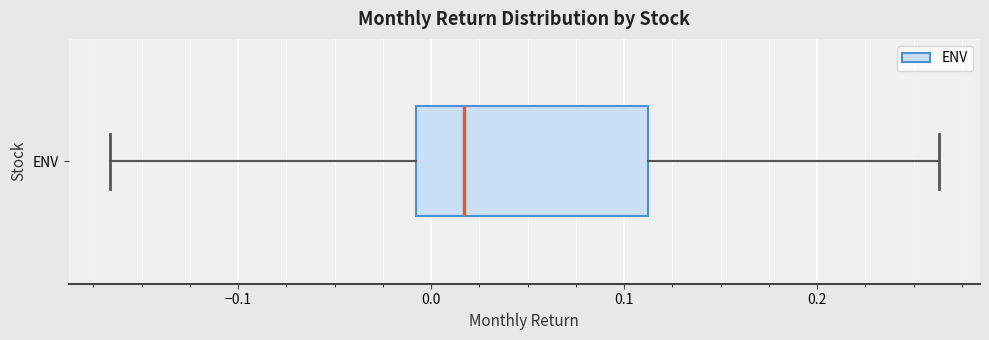

Read this box plot against the x-axis: the position of the median line, the range covered by the box, and the ends of both whiskers. The values are not printed on the chart, so give them approximately, as read against the axis.

median 0.02, box -0.01 to 0.11, whiskers -0.17 to 0.26